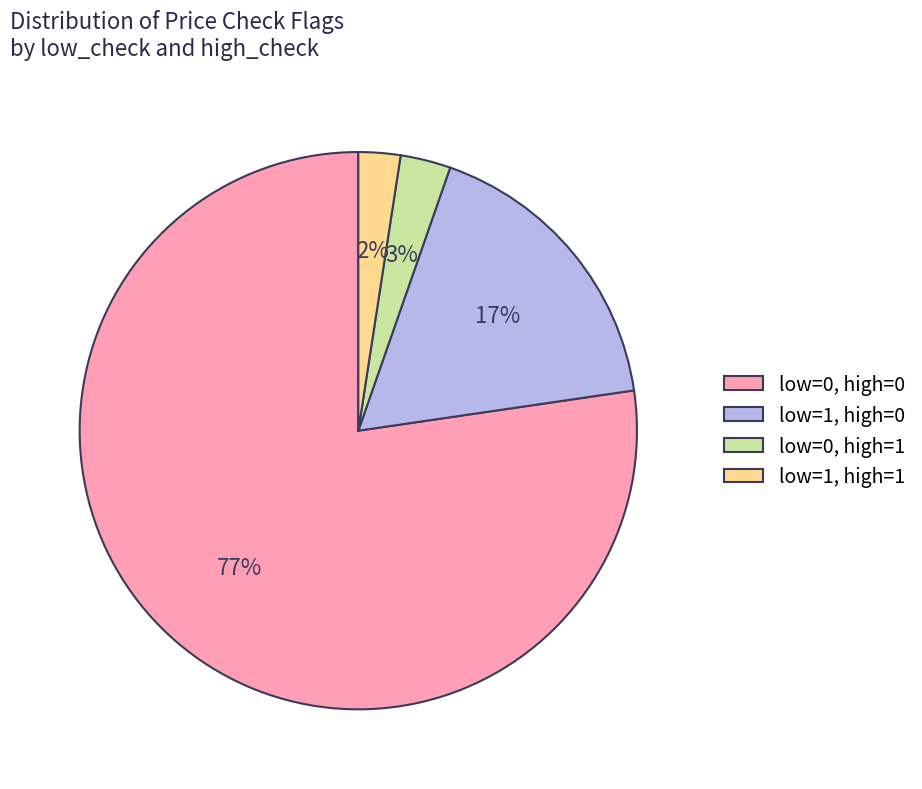

How many segments does this pie chart have?

4